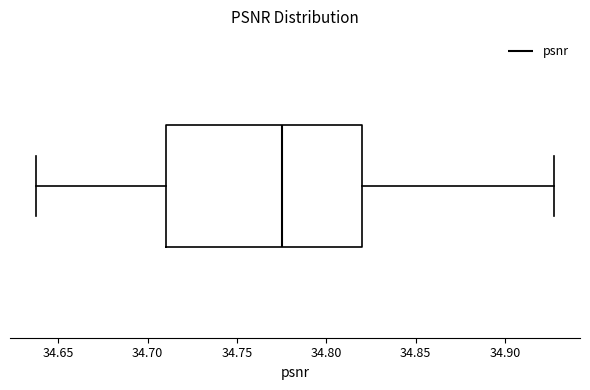

Read this box plot against the x-axis: the position of the median line, the range covered by the box, and the ends of both whiskers. The values are not printed on the chart, so give them approximately, as read against the axis.

median 34.775, box 34.710 to 34.820, whiskers 34.640 to 34.925